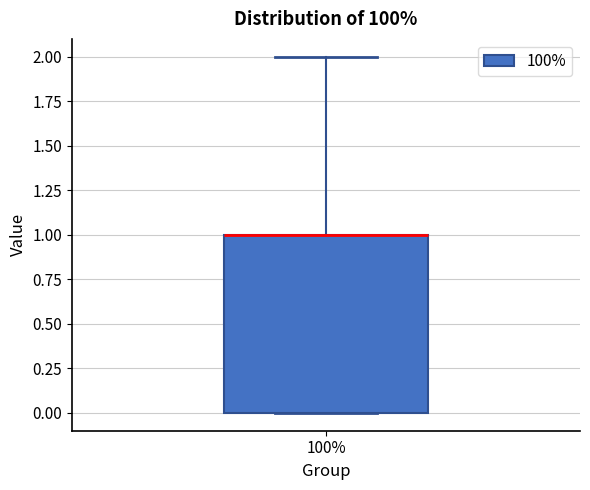

Where is the lower edge of the box at x = 100% on the y-axis? The values are not printed on the chart, so give them approximately, as read against the axis.

0